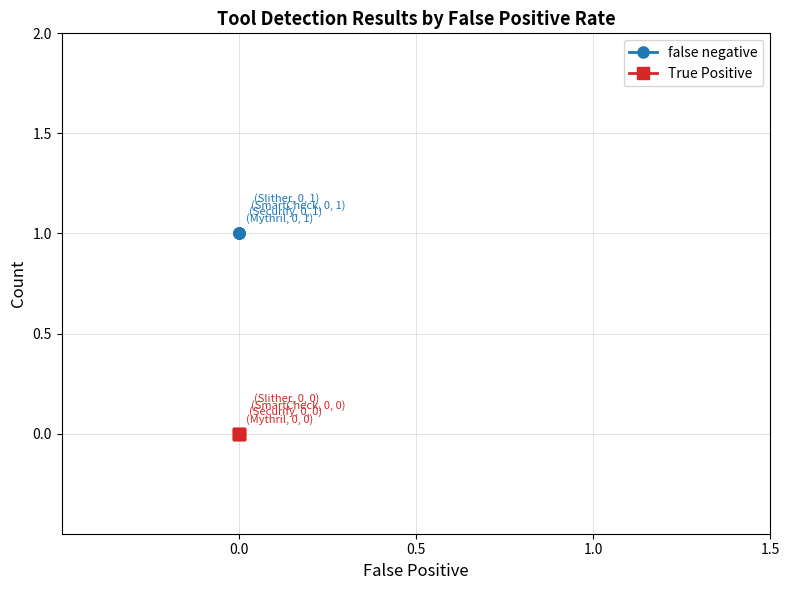

True or false: false negative and True Positive intersect in this chart.

False